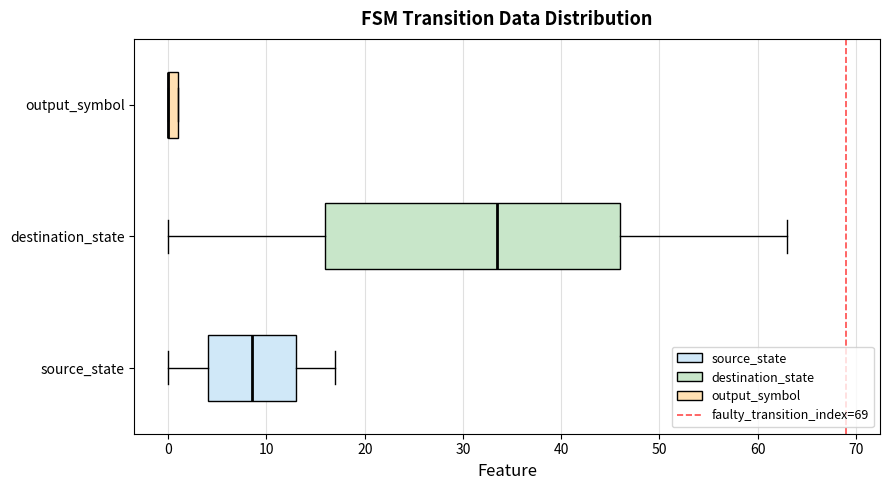

Which box is the widest, from its left edge to its right edge?

destination_state